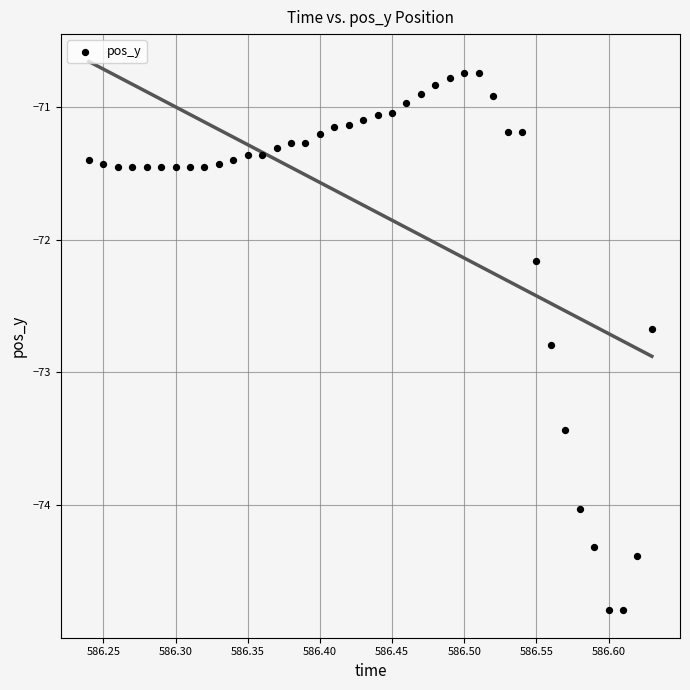

What Y value in the scatter plot is closest to -72?

-72.2